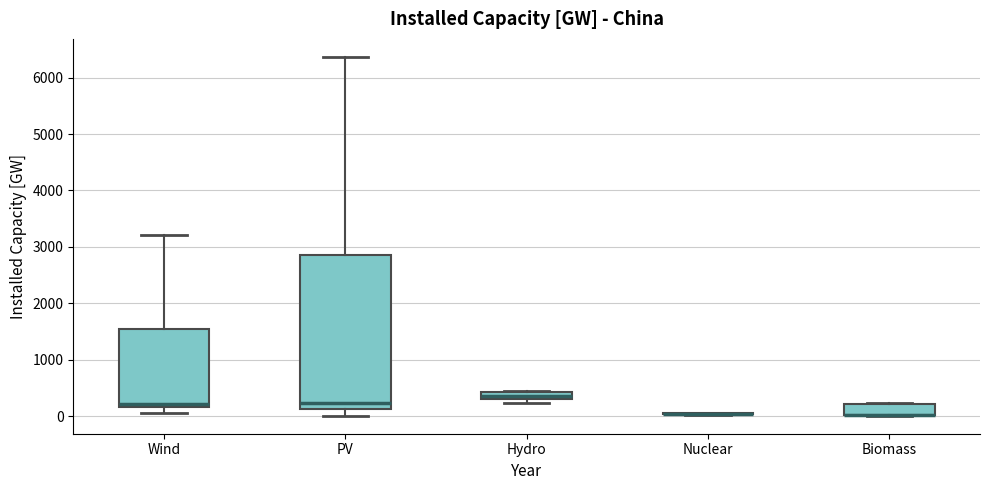

Which box is the tallest, from its lower edge to its upper edge?

PV